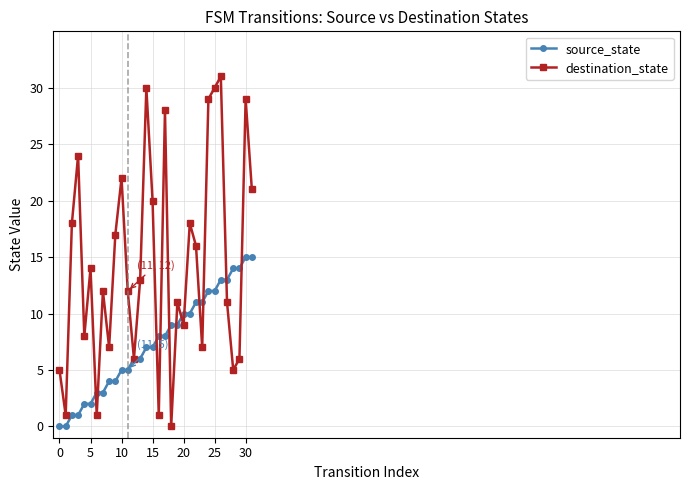

Which series has the widest spread of values?

destination_state